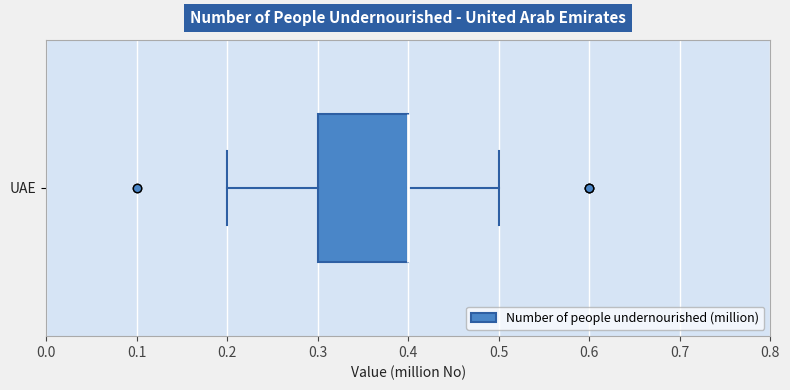

Transcribe this box plot: give where the median line is, the range the box spans, and where the two whiskers end, as read against the x-axis. The values are not printed on the chart, so give them approximately, as read against the axis.

median 0.4 (drawn on the box's right edge), box 0.3 to 0.4, whiskers 0.2 to 0.5